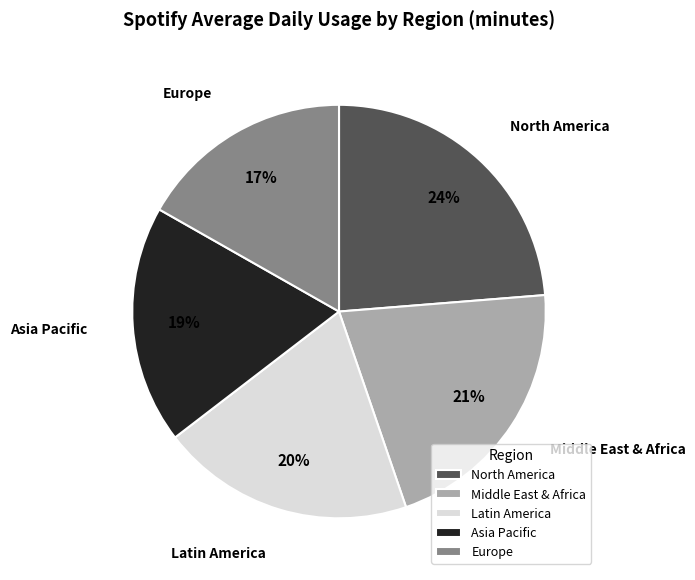

Between Middle East & Africa and Asia Pacific, which is larger?

Middle East & Africa